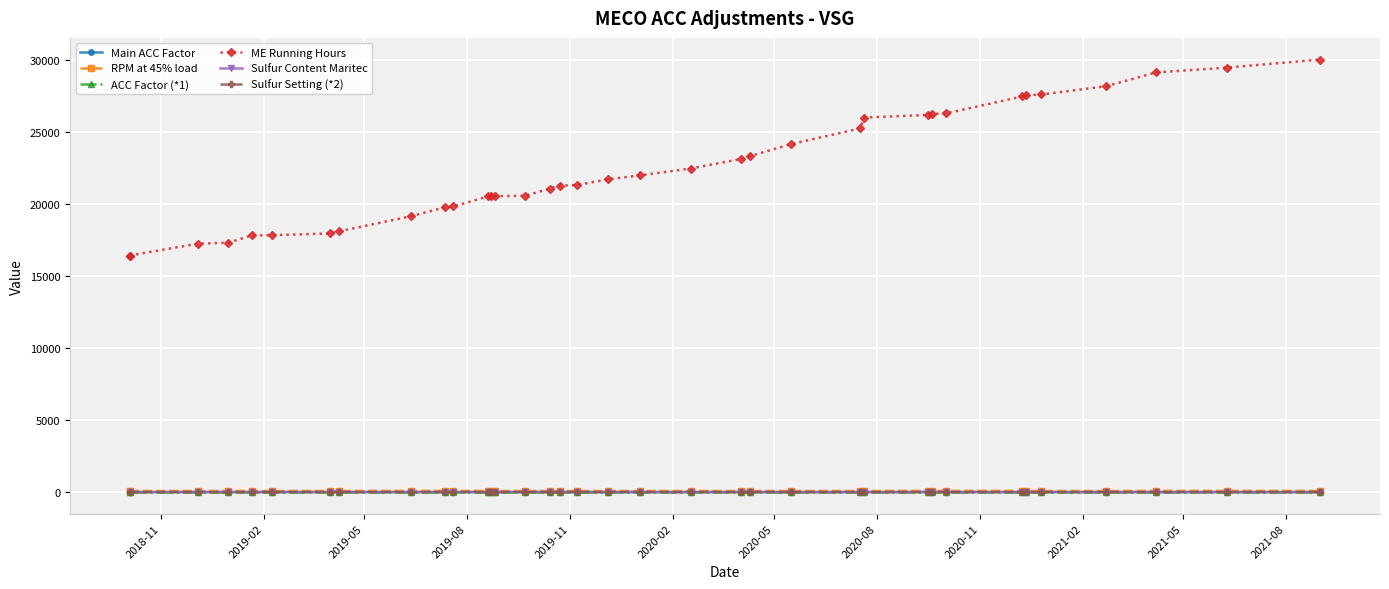

How many distinct data groups are displayed?

6